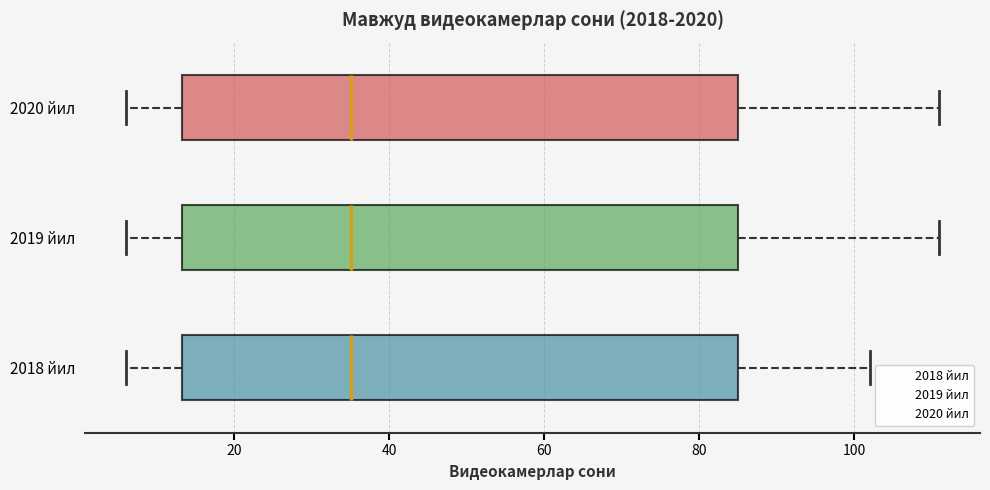

Reading bottom to top, transcribe this box plot: for each box, give where its median line is, the range the box spans, and where its two whiskers end, as read against the x-axis. The values are not printed on the chart, so give them approximately, as read against the axis.

2018 йил: median 36, box 14 to 86, whiskers 6 to 102
2019 йил: median 36, box 14 to 86, whiskers 6 to 112
2020 йил: median 36, box 14 to 86, whiskers 6 to 112